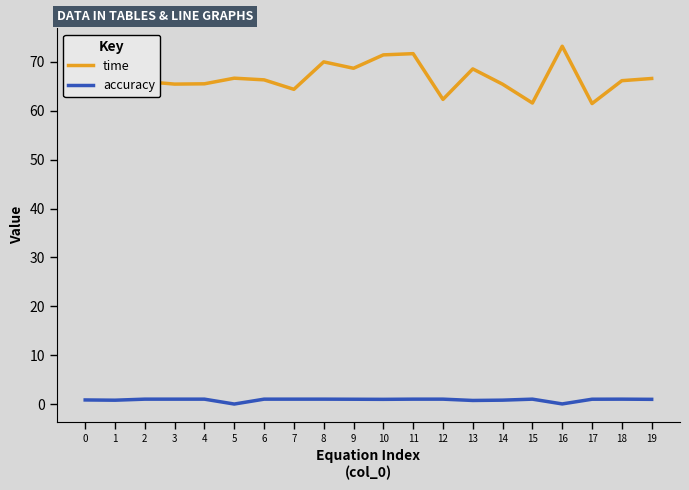

What is the greatest value displayed?

73.2